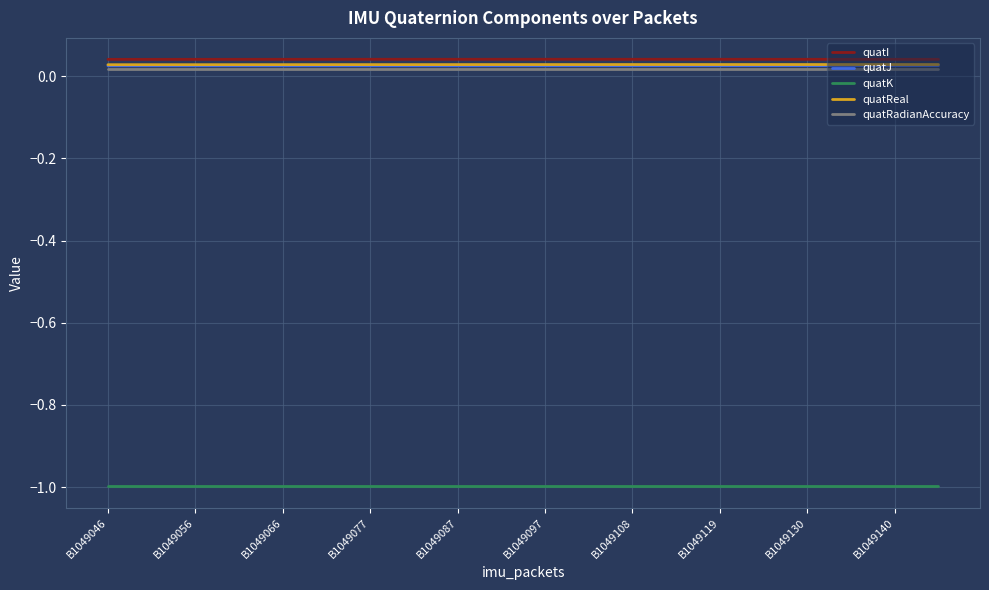

True or false: quatRadianAccuracy and quatI intersect in this chart.

False